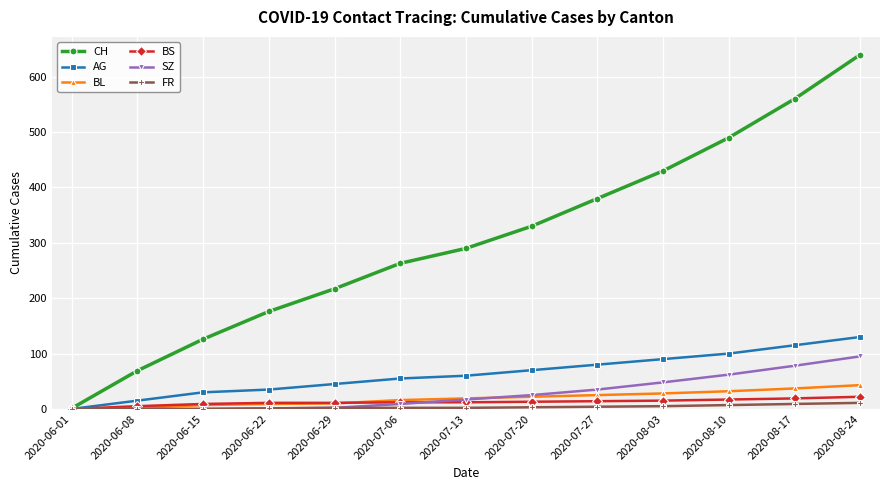

Count the number of data series in this chart.

6